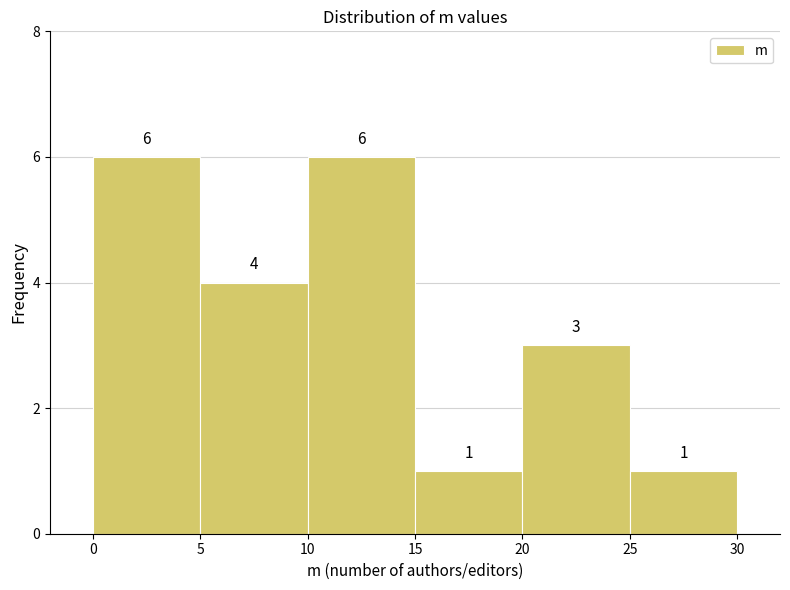

How tall is the bar that spans 5 to 10 on the x-axis?

4